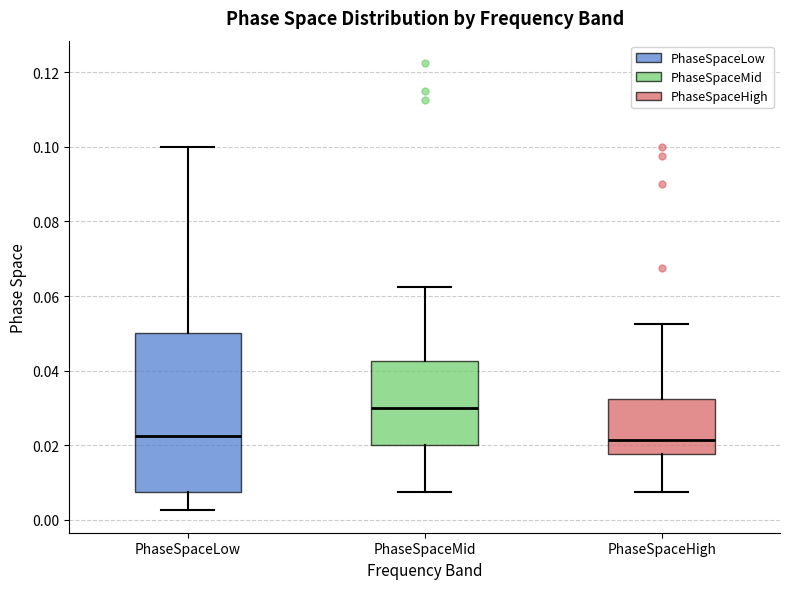

Reading left to right, transcribe this box plot: for each box, give where its median line is, the range the box spans, and where its two whiskers end, as read against the y-axis. The values are not printed on the chart, so give them approximately, as read against the axis.

PhaseSpaceLow: median 0.022, box 0.008 to 0.050, whiskers 0.002 to 0.100
PhaseSpaceMid: median 0.030, box 0.020 to 0.042, whiskers 0.008 to 0.062
PhaseSpaceHigh: median 0.022, box 0.018 to 0.032, whiskers 0.008 to 0.052